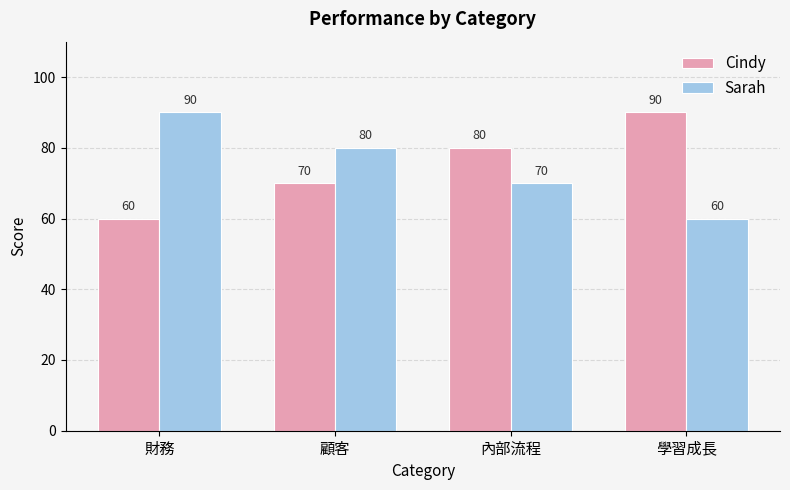

The value of Cindy at 顧客 is 25. True or false?

False